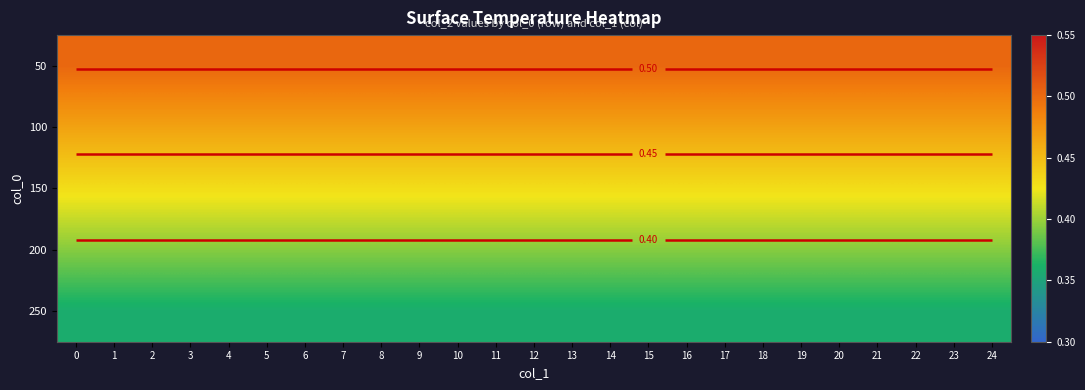

What is the smallest value displayed?

0.4